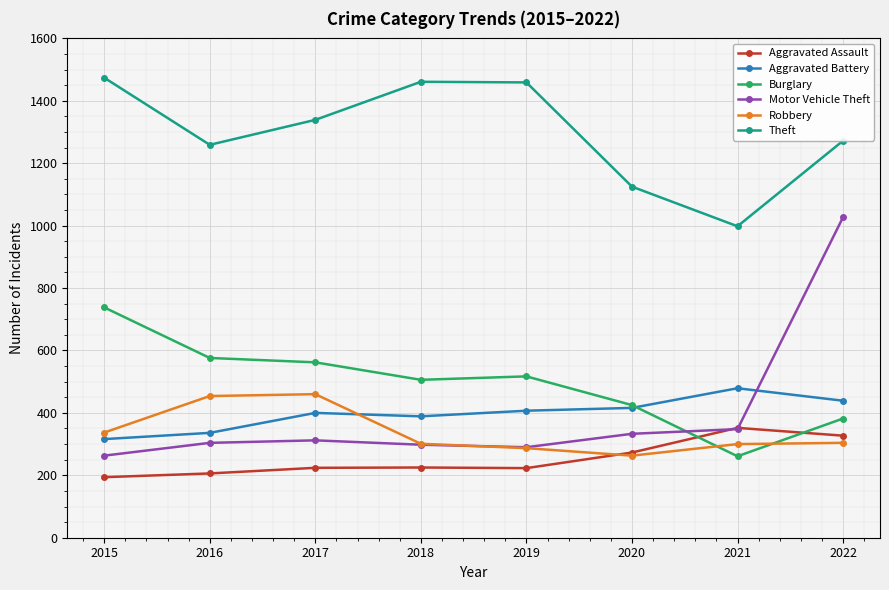

What is the difference between the Robbery values at 2019 and 2021?

13